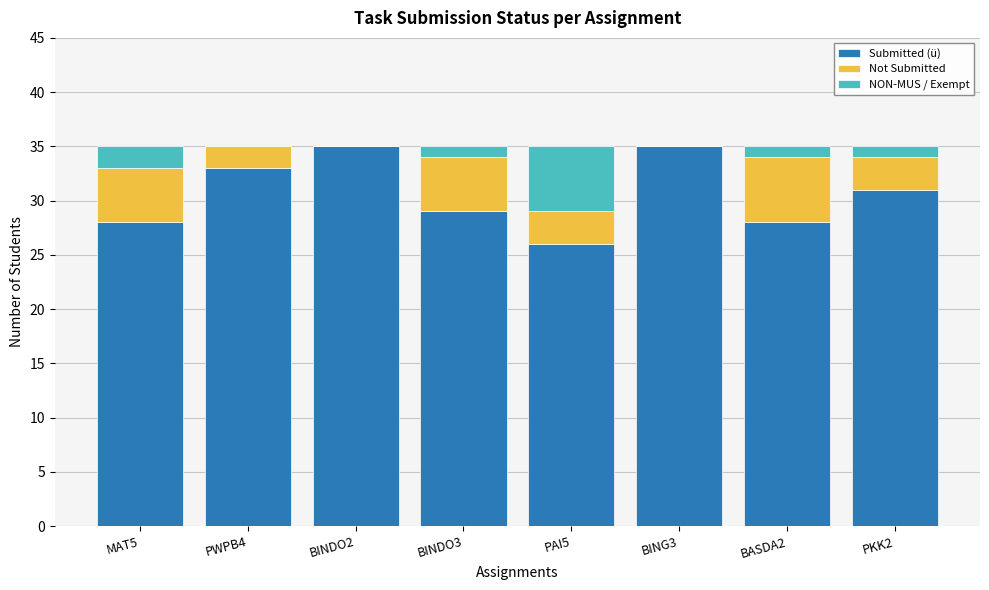

What is the highest value of the Submitted (ü) series?

35